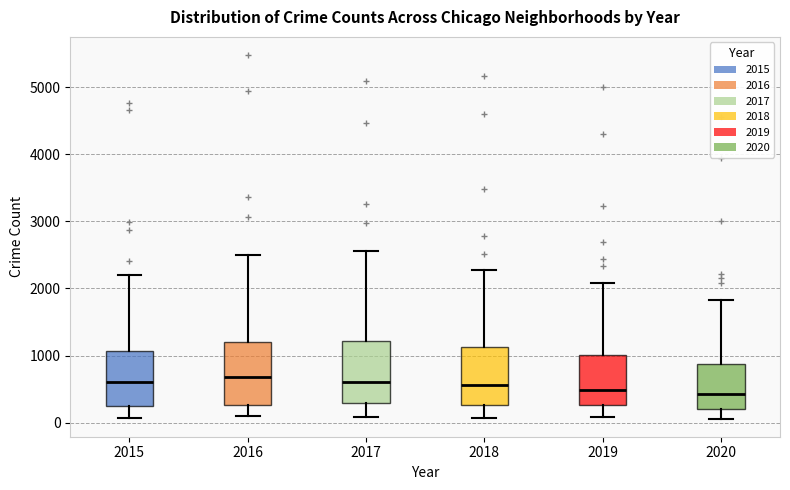

Reading left to right, transcribe this box plot: for each box, give where its median line is, the range the box spans, and where its two whiskers end, as read against the y-axis. The values are not printed on the chart, so give them approximately, as read against the axis.

2015: median 600, box 300 to 1100, whiskers 100 to 2200
2016: median 700, box 300 to 1200, whiskers 100 to 2500
2017: median 600, box 300 to 1200, whiskers 100 to 2600
2018: median 600, box 300 to 1100, whiskers 100 to 2300
2019: median 500, box 300 to 1000, whiskers 100 to 2100
2020: median 400, box 200 to 900, whiskers 100 to 1800